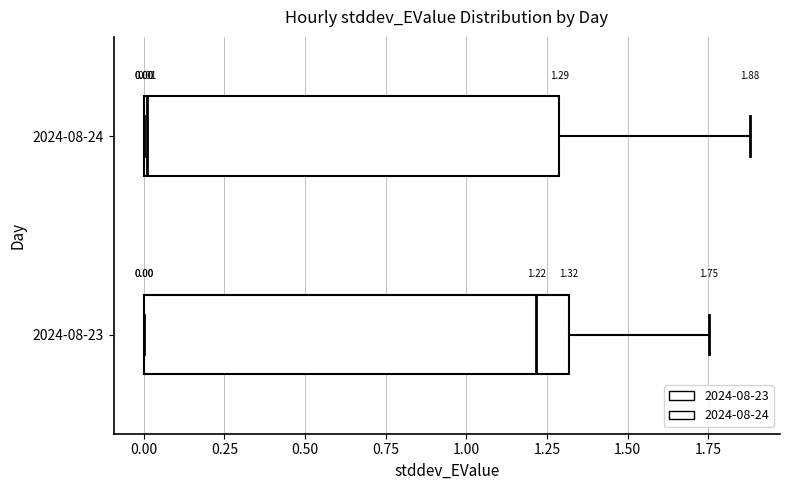

Which box has the furthest to the left median line?

2024-08-24